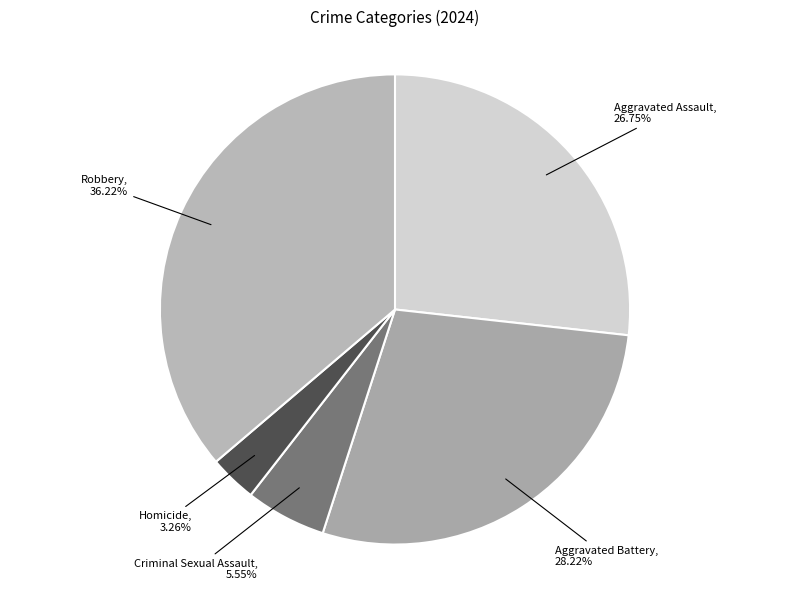

What percentage do Criminal Sexual Assault and Homicide together represent?

8.8%